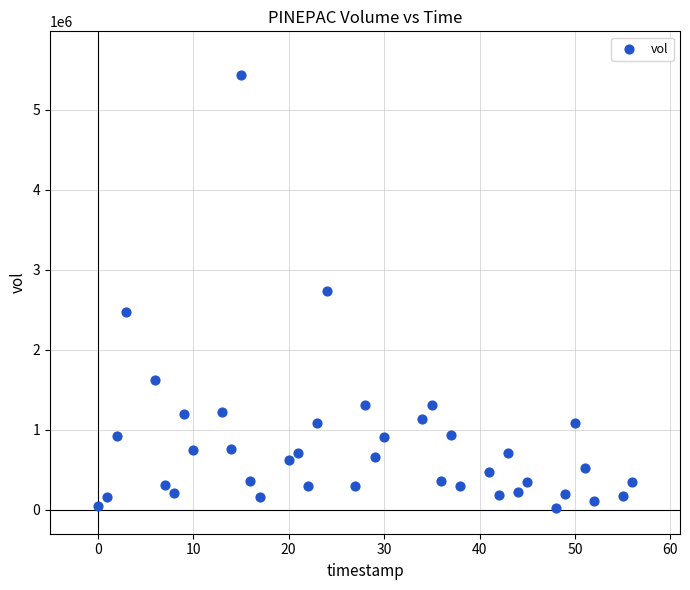

What is the range of Y values (max minus min)?

5407900